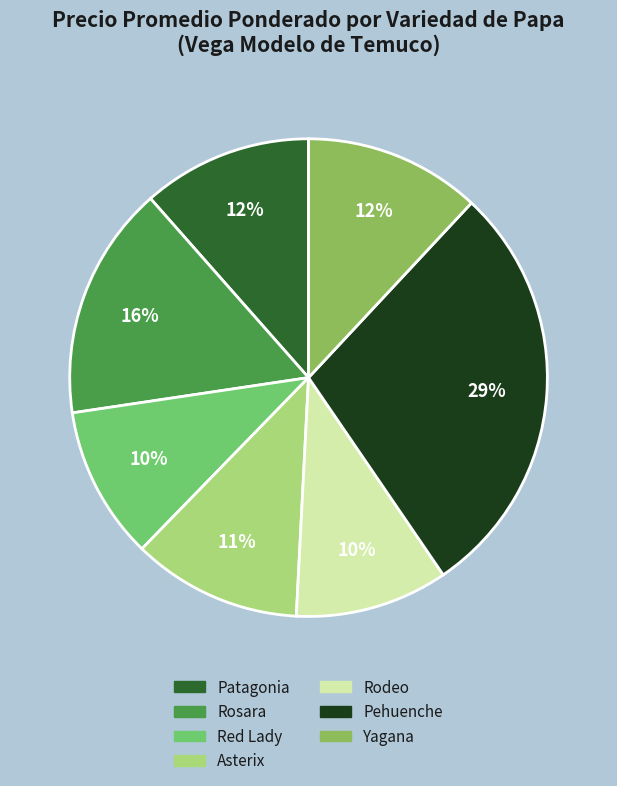

To the nearest percent, what portion does Red Lady represent?

10%